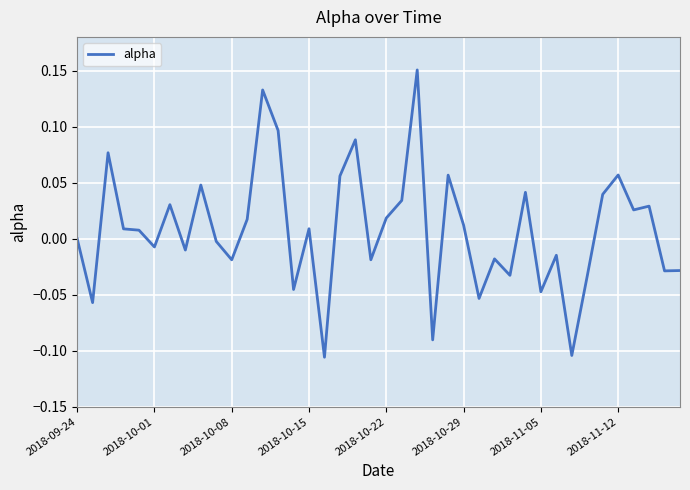

What is the difference between the maximum and minimum values?

0.3